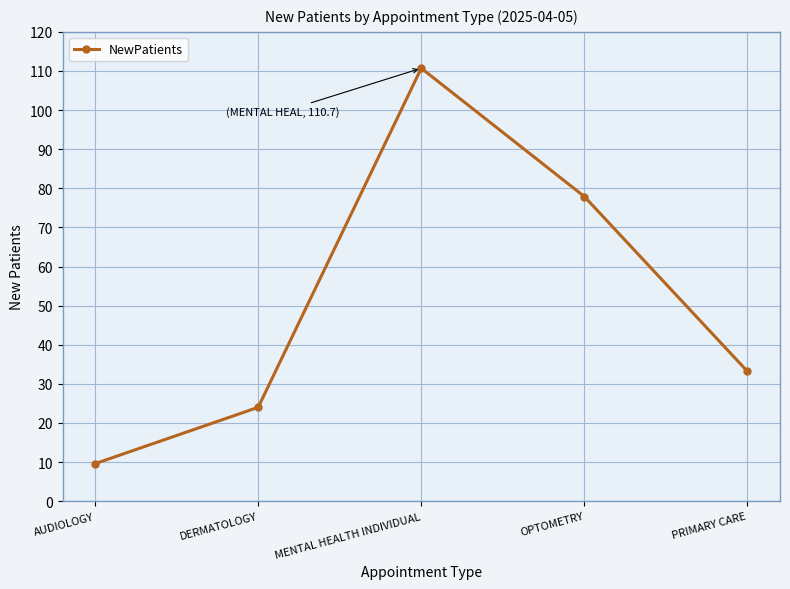

True or false: there are more than 2 points higher than both neighbors.

False